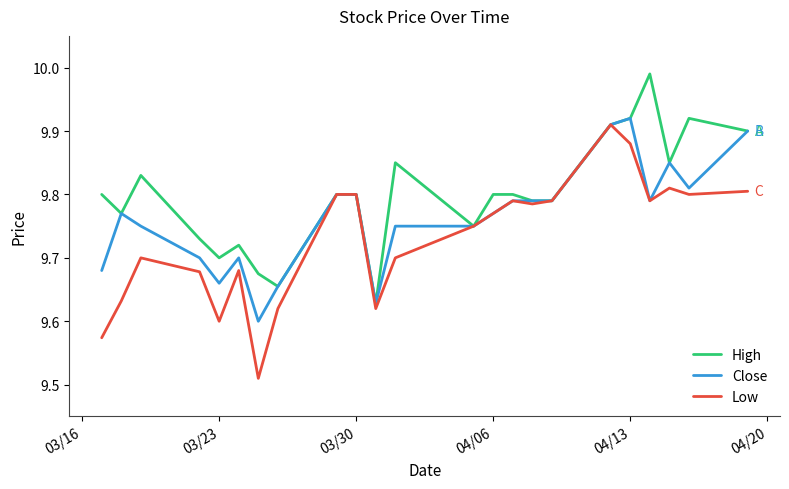

In Low, how many points are lower than both neighbors (excluding endpoints)?

6